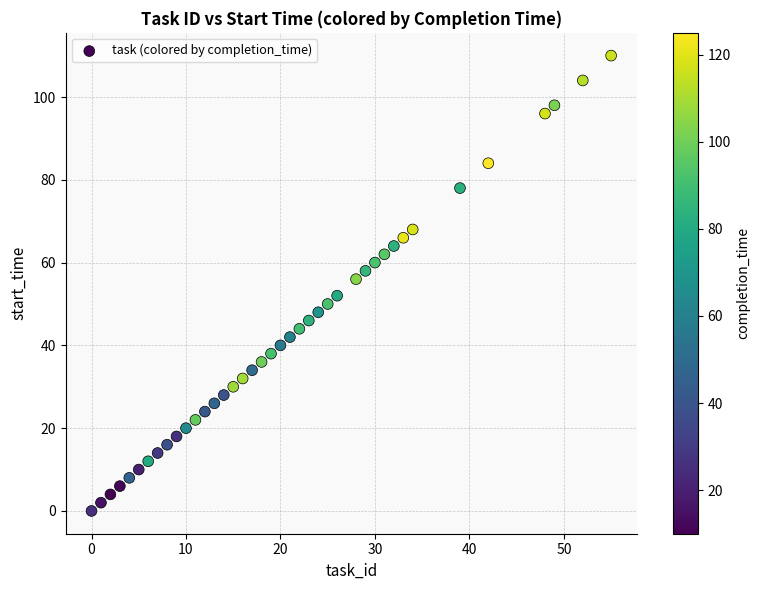

What is the range of Y values (max minus min)?

110